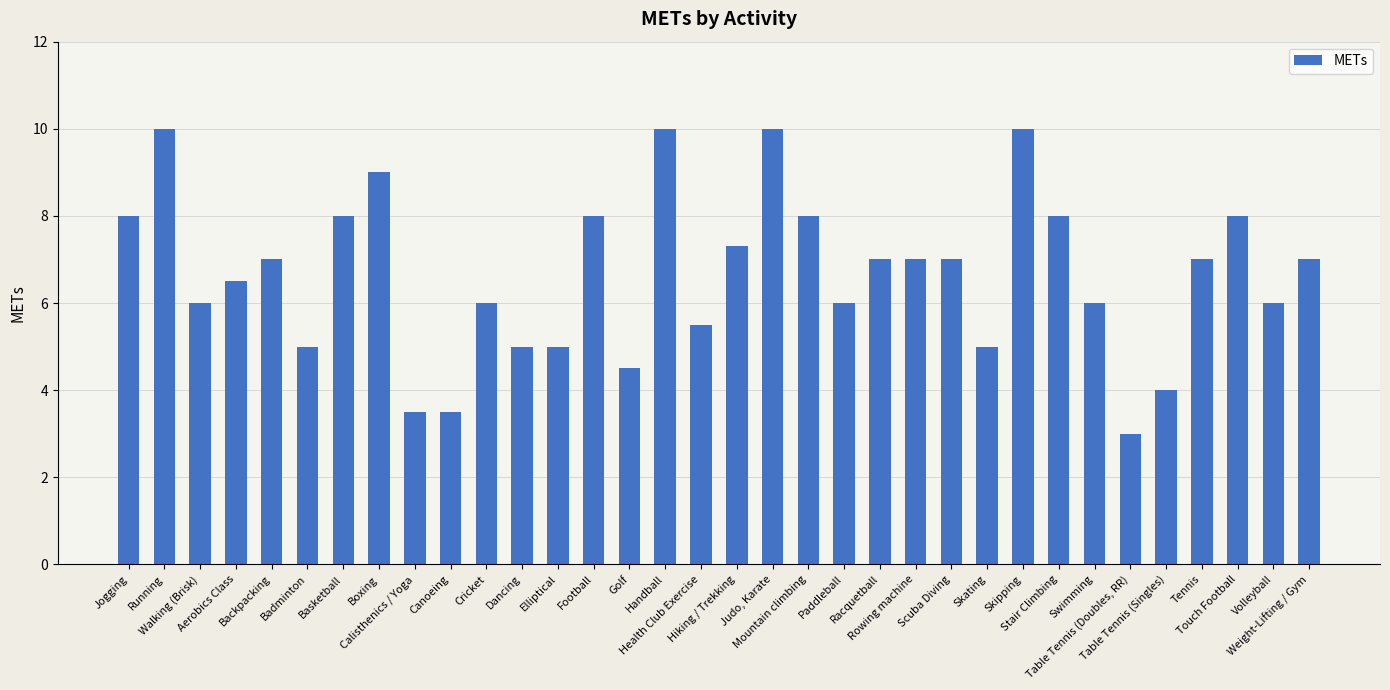

What is the difference between the maximum and minimum values?

7.0